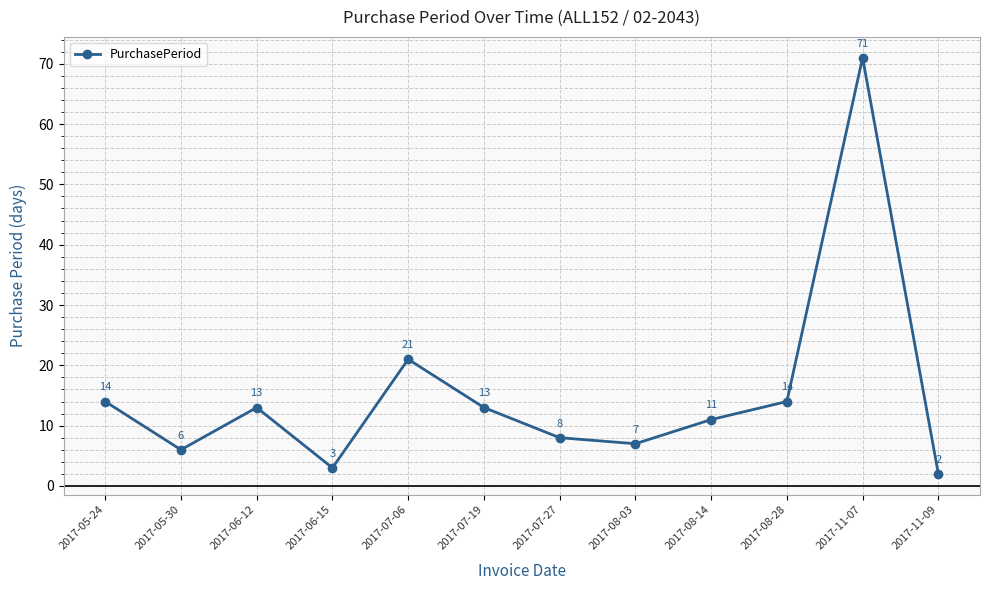

What is the difference between the maximum and second lowest values?

68